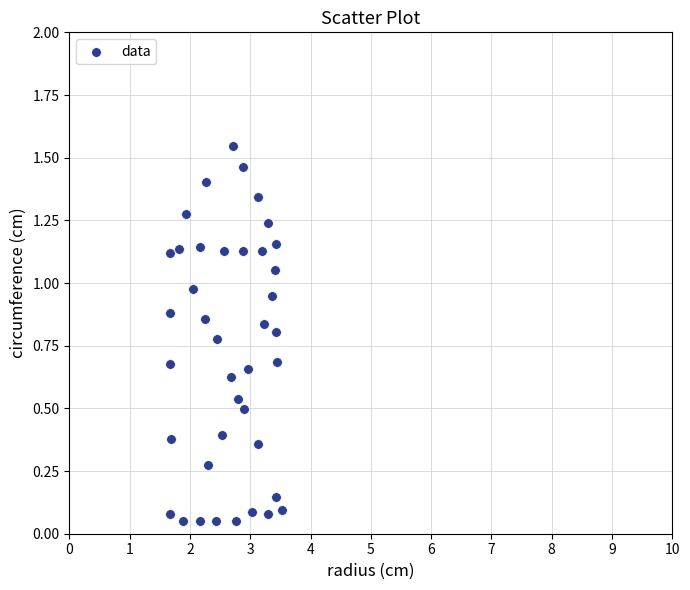

What is the range of X values (max minus min)?

1.9